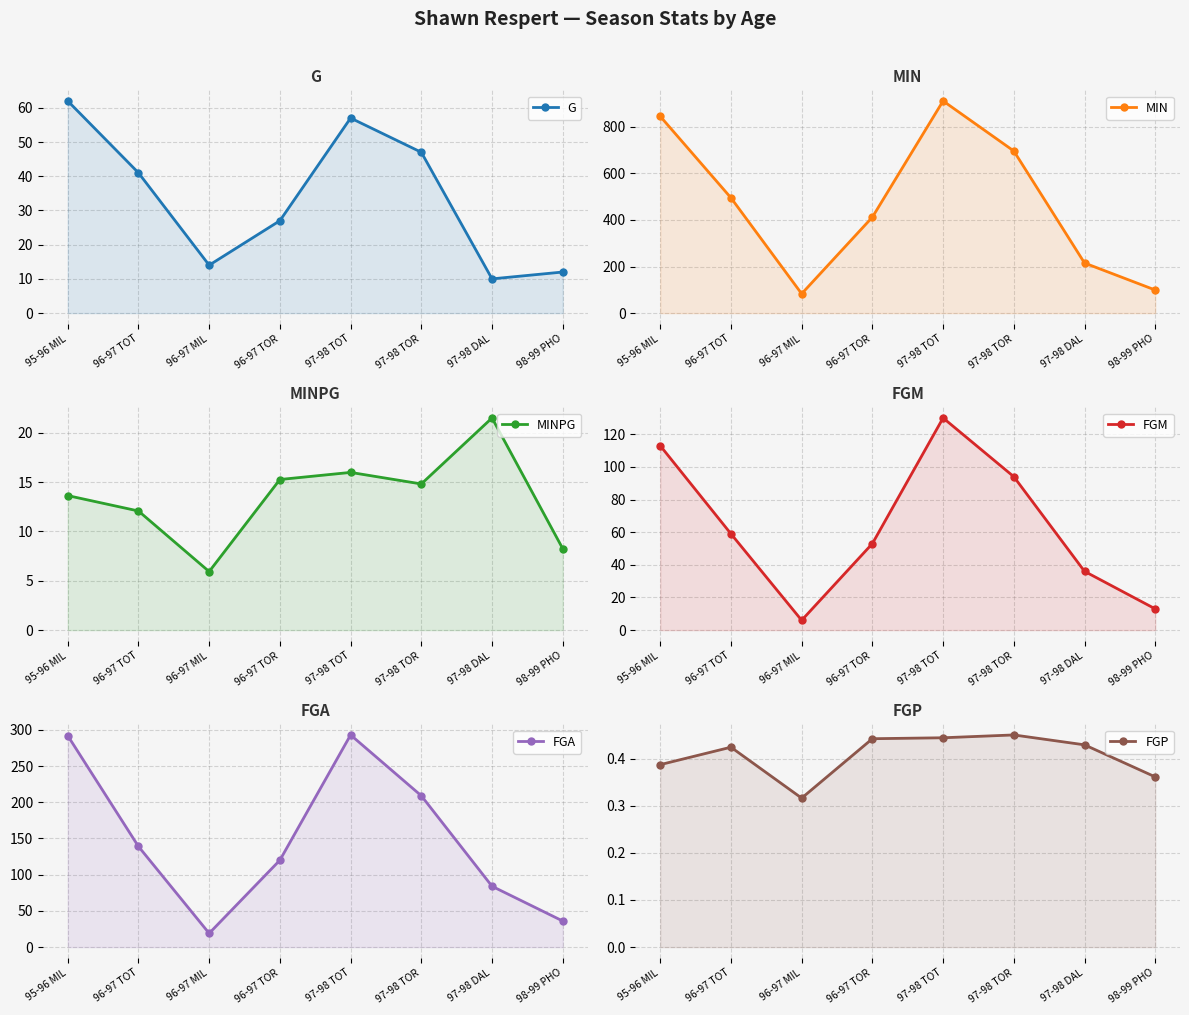

Between 97-98 TOR and 97-98 DAL, which is larger?

97-98 TOR